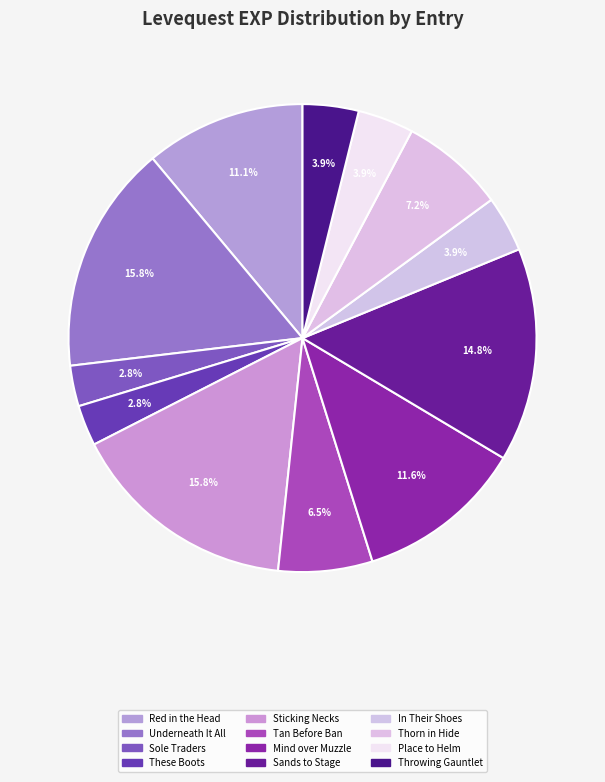

To the nearest percent, what is the difference between the Tan Before Ban and Throwing Gauntlet slice percentages?

3%